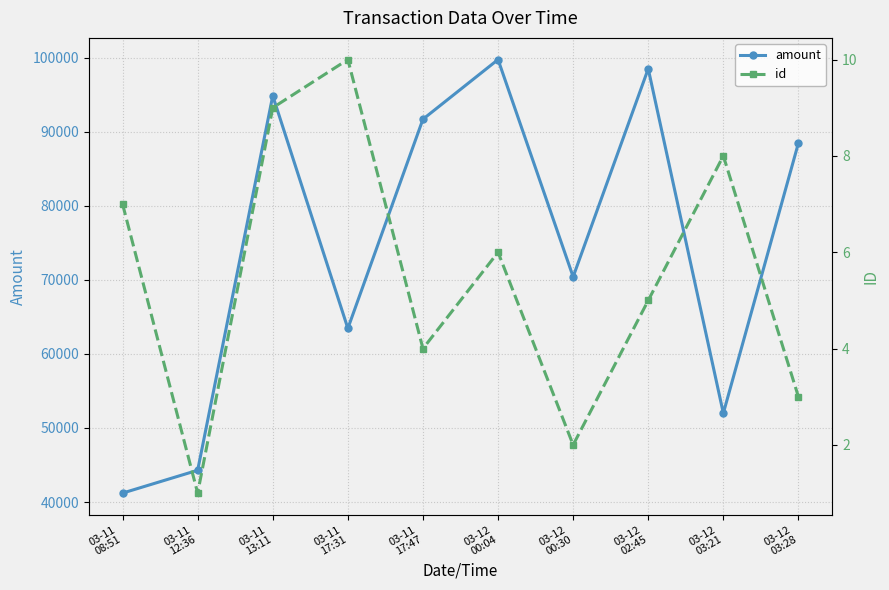

At which category does amount reach its first local valley?

03-11
17:31